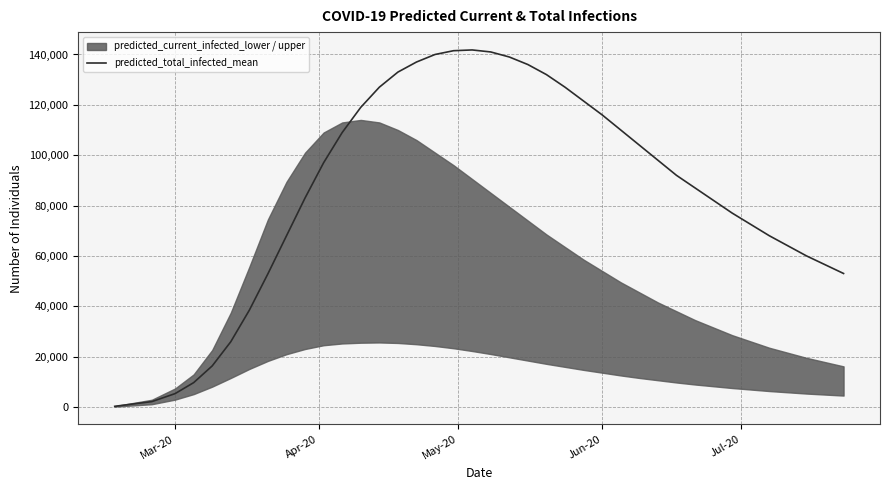

What is the difference between the maximum and minimum values?

141566